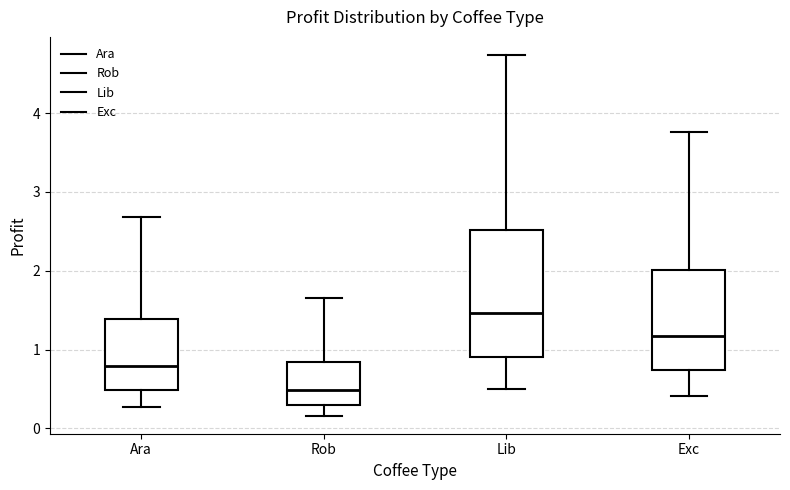

Comparing the boxes themselves (not the whiskers), which one is the tallest?

Lib